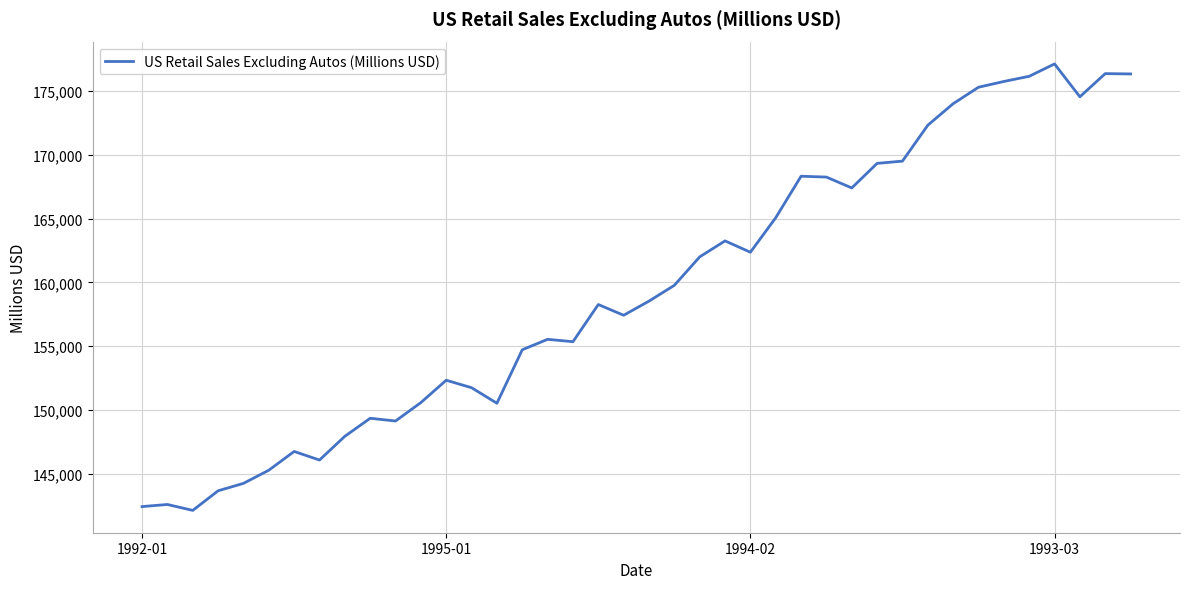

What is the smallest value displayed?

142120